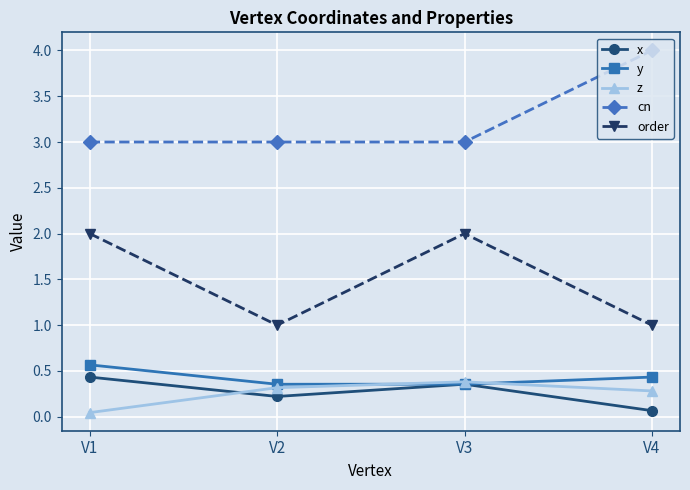

Which series has the largest total across all categories?

cn